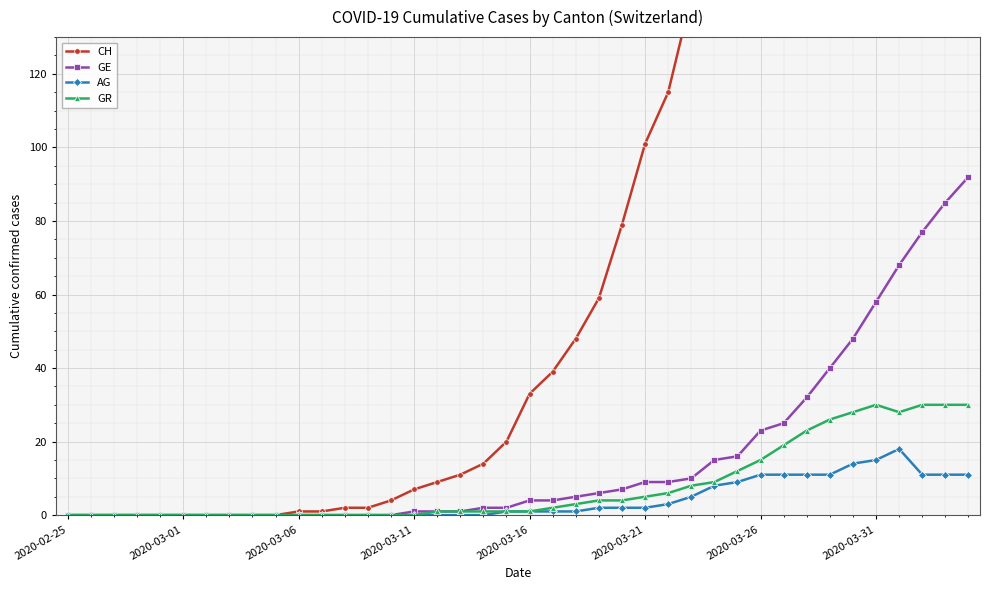

Which series has the widest spread of values?

CH